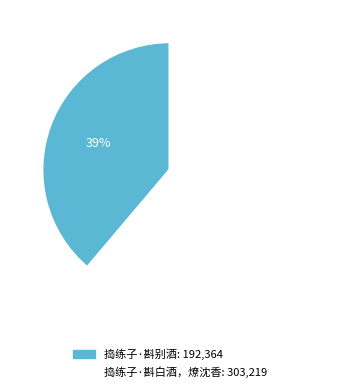

Does 捣练子·斟白酒，燎沈香 represent more than half of the total?

Yes